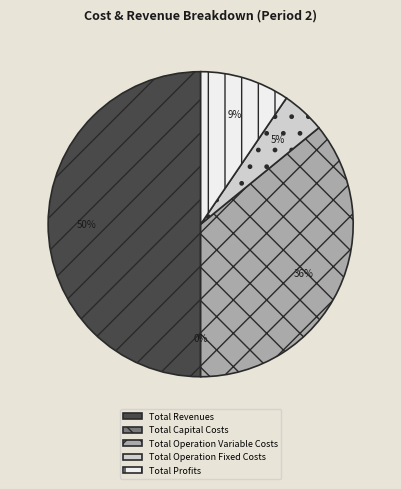

Count the number of slices in the pie.

5